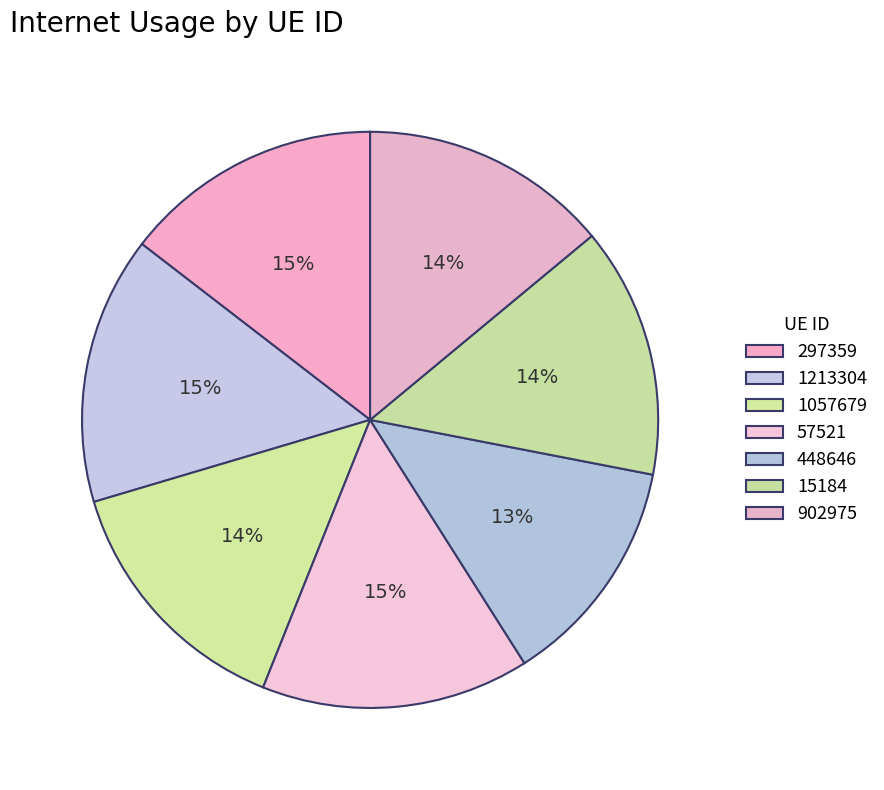

Between 1213304 and 448646, which is larger?

1213304